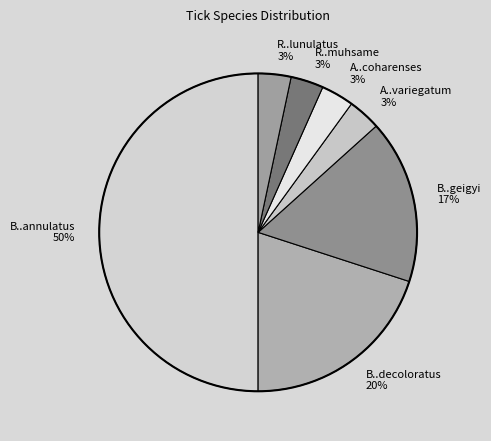

What is the largest slice in the pie chart?

B..annulatus